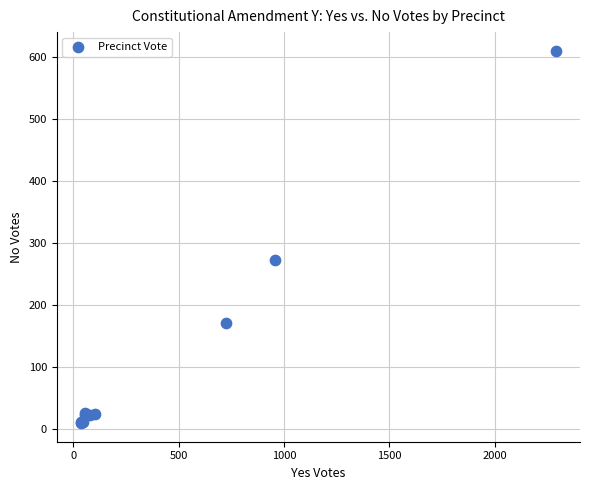

What Y value in the scatter plot is closest to 309?

273